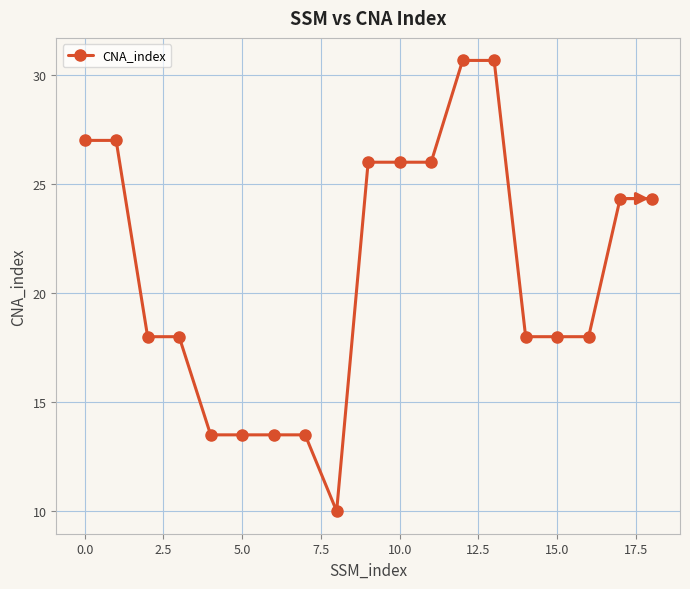

What is the value of the 19th point from the left?

24.3